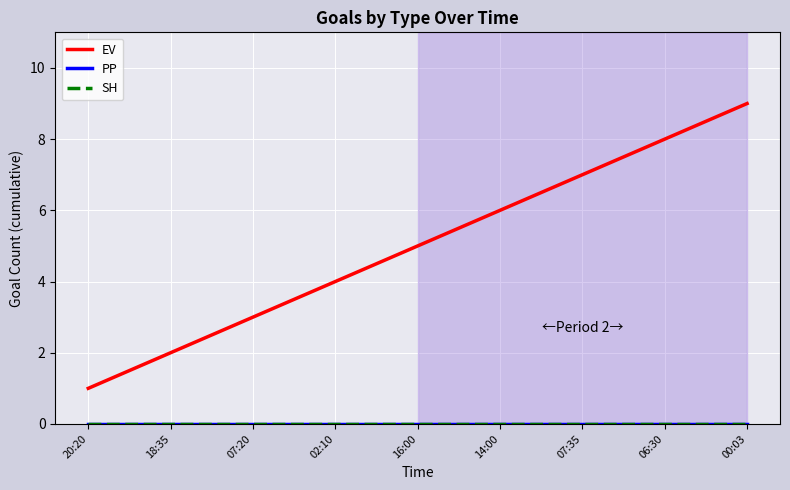

How many lines are shown in the chart?

3